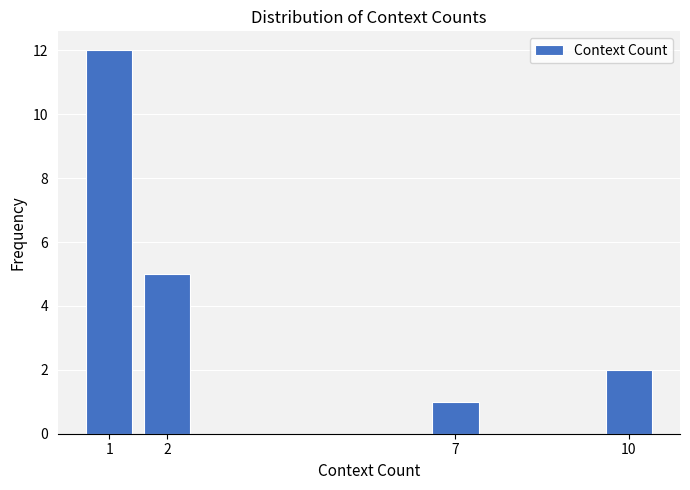

Reading right to left, extract all data points from this chart.

2	1	5	12